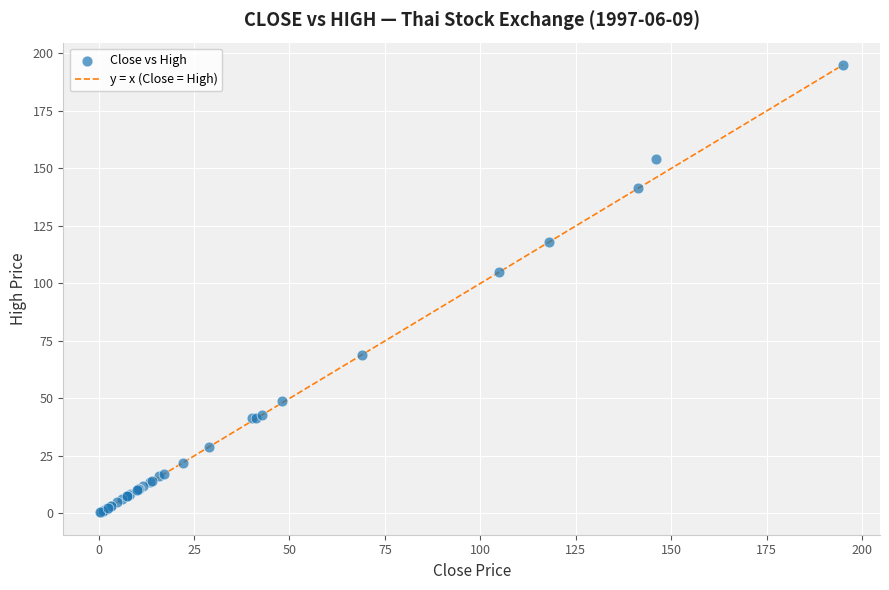

What Y value in the scatter plot is closest to 97?

104.9